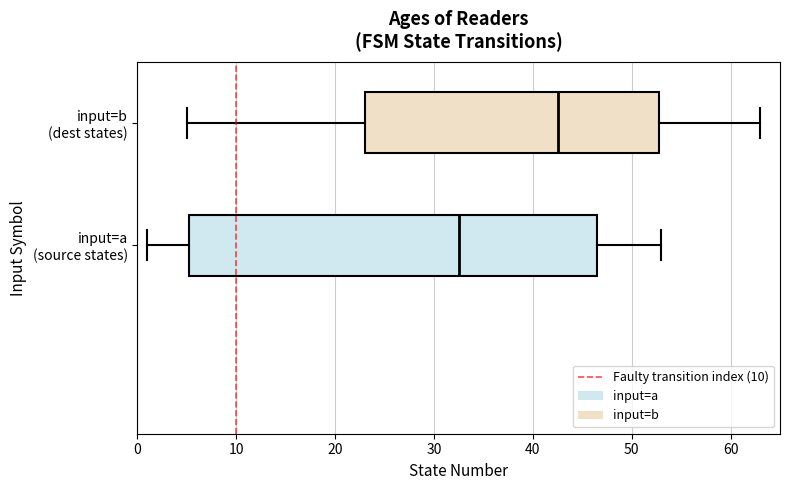

Reading bottom to top, transcribe this box plot: for each box, give where its median line is, the range the box spans, and where its two whiskers end, as read against the x-axis. The values are not printed on the chart, so give them approximately, as read against the axis.

input=a (source states): median 33, box 5 to 47, whiskers 1 to 53
input=b (dest states): median 43, box 23 to 53, whiskers 5 to 63